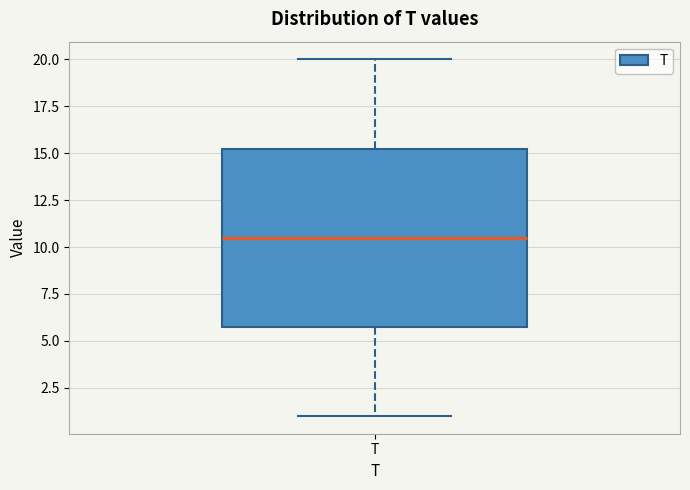

Transcribe this box plot: give where the median line is, the range the box spans, and where the two whiskers end, as read against the y-axis. The values are not printed on the chart, so give them approximately, as read against the axis.

median 10.5, box 6.0 to 15.5, whiskers 1.0 to 20.0